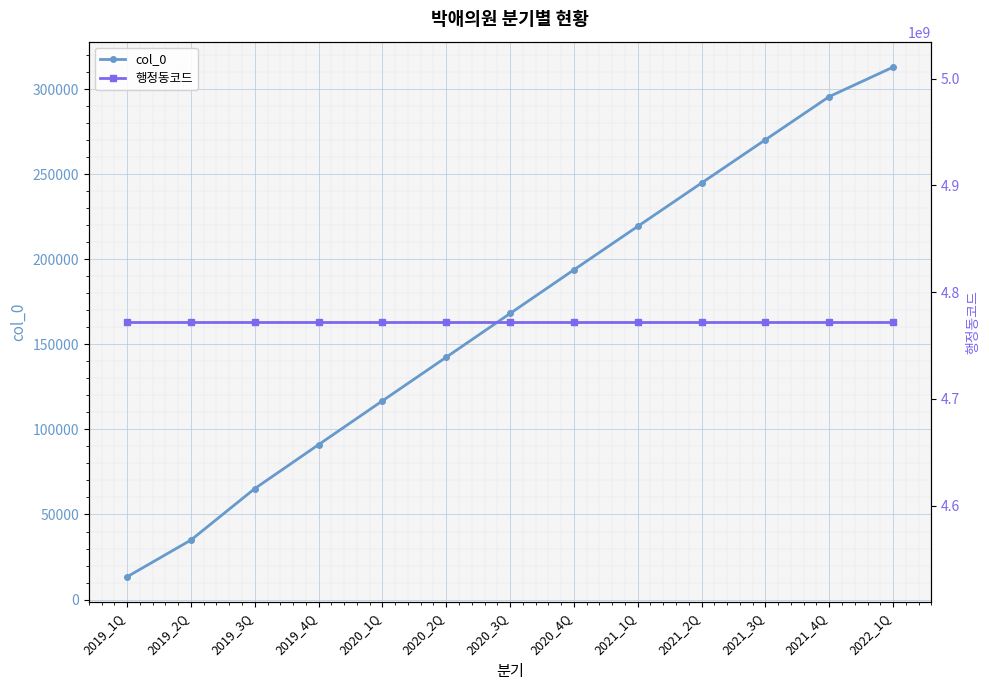

The value of col_0 at 2020_2Q is 142411. True or false?

True